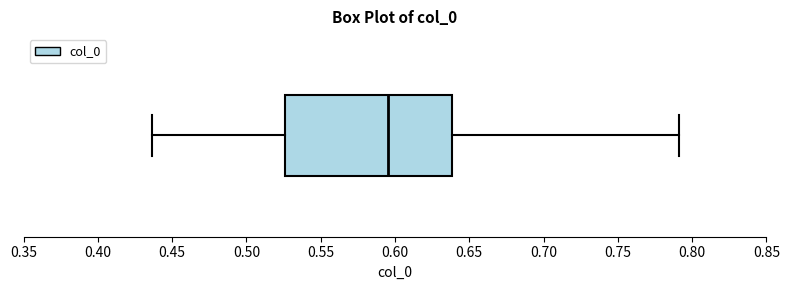

Transcribe this box plot: give where the median line is, the range the box spans, and where the two whiskers end, as read against the x-axis. The values are not printed on the chart, so give them approximately, as read against the axis.

median 0.595, box 0.525 to 0.640, whiskers 0.435 to 0.790